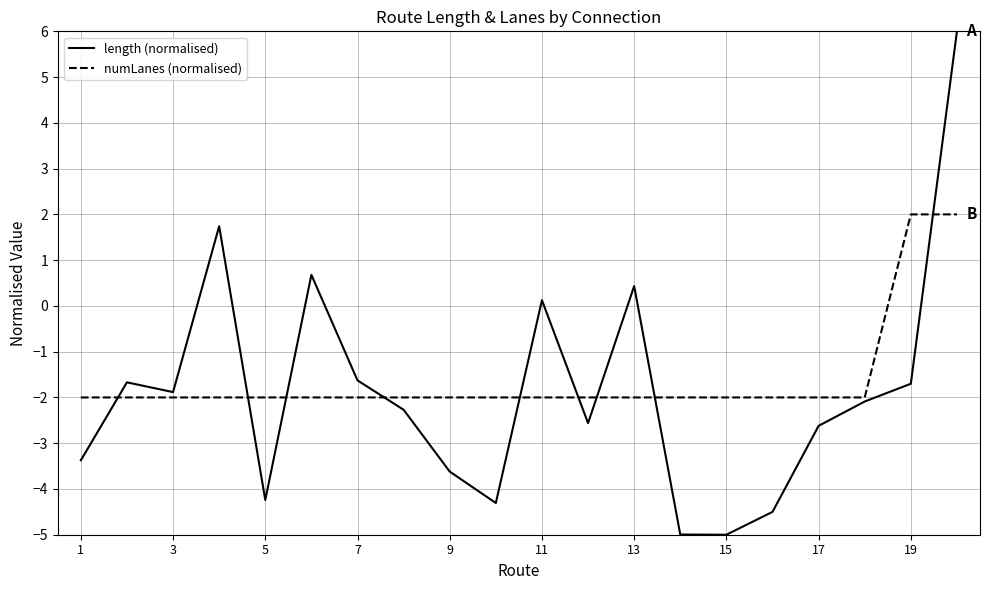

List the series in order of their peak value, highest first.

length (normalised), numLanes (normalised)